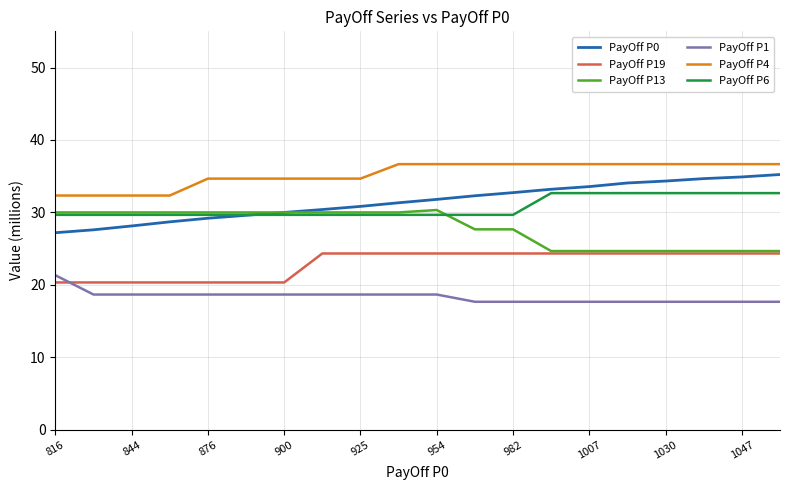

What are all the series names shown in the legend?

PayOff P0, PayOff P19, PayOff P13, PayOff P1, PayOff P4, PayOff P6